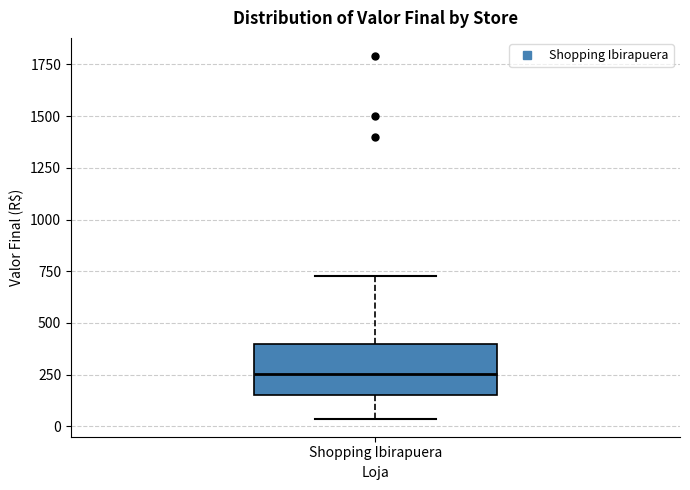

Where is the lower edge of the box for Shopping Ibirapuera on the y-axis? The values are not printed on the chart, so give them approximately, as read against the axis.

150